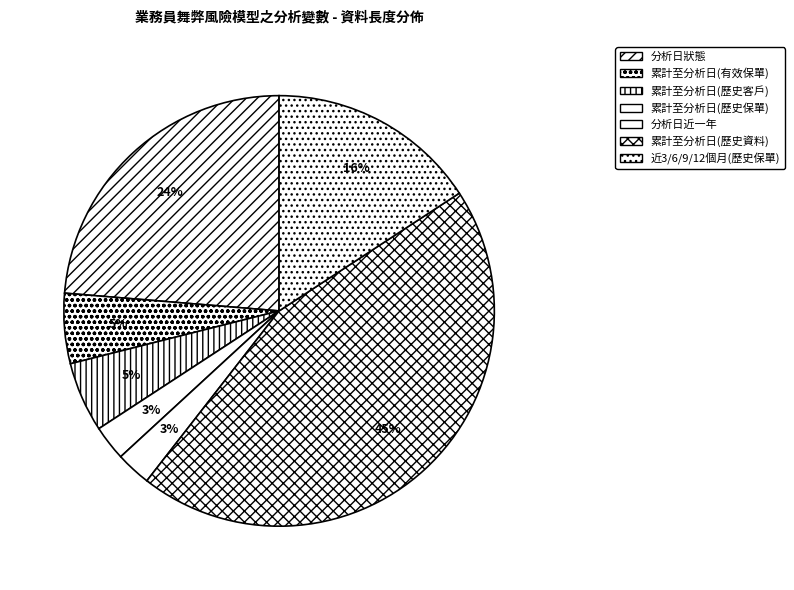

Does any single category account for the majority?

No